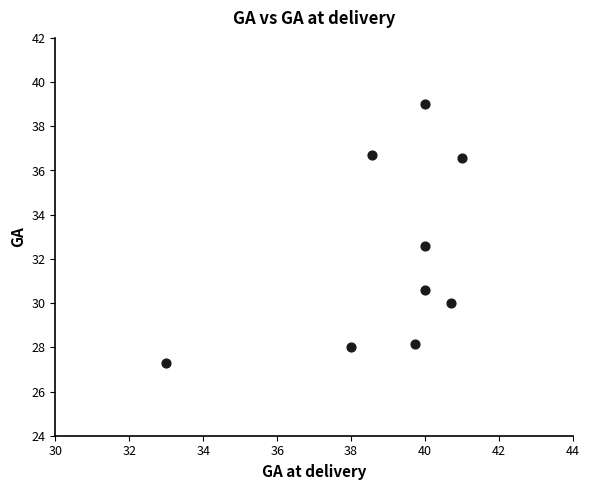

What is the range of Y values (max minus min)?

11.7